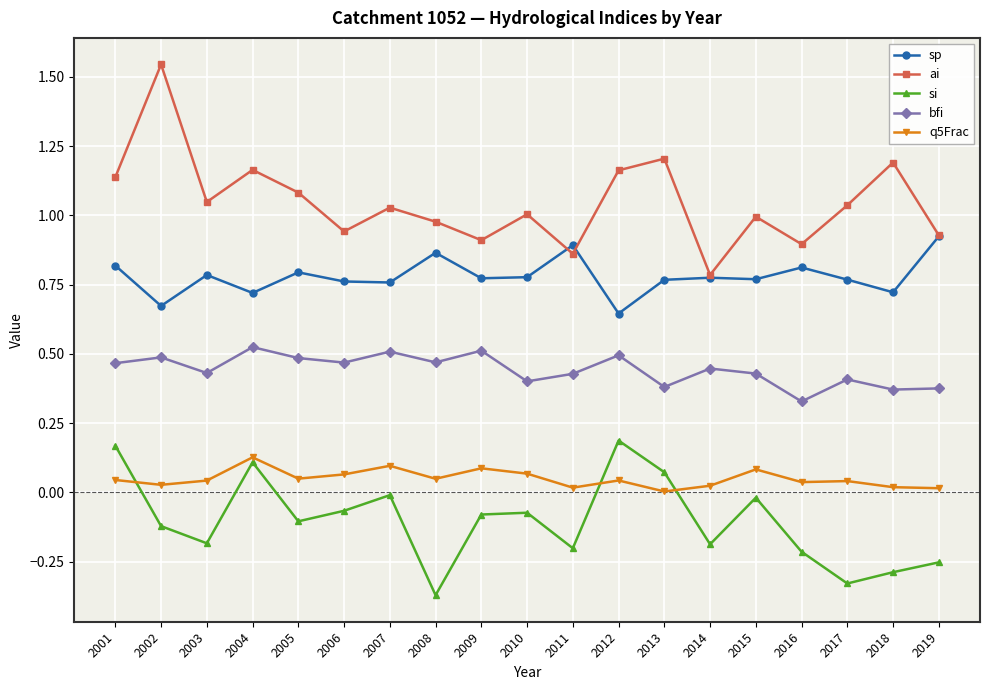

Which series has the largest total across all categories?

ai